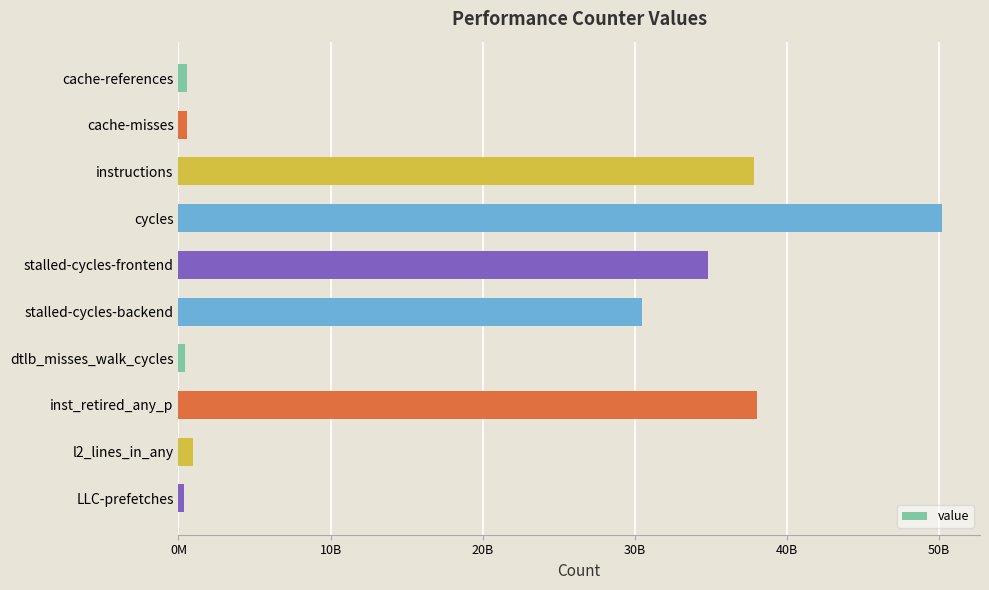

Which label corresponds to the largest value in the chart?

cycles